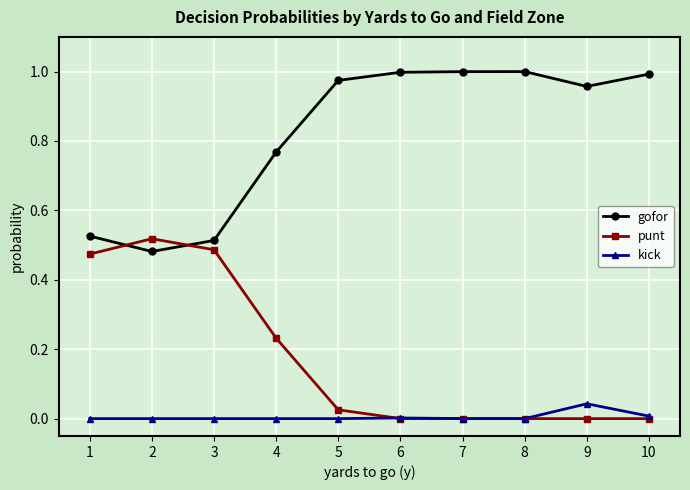

True or false: kick and gofor cross at least once.

False